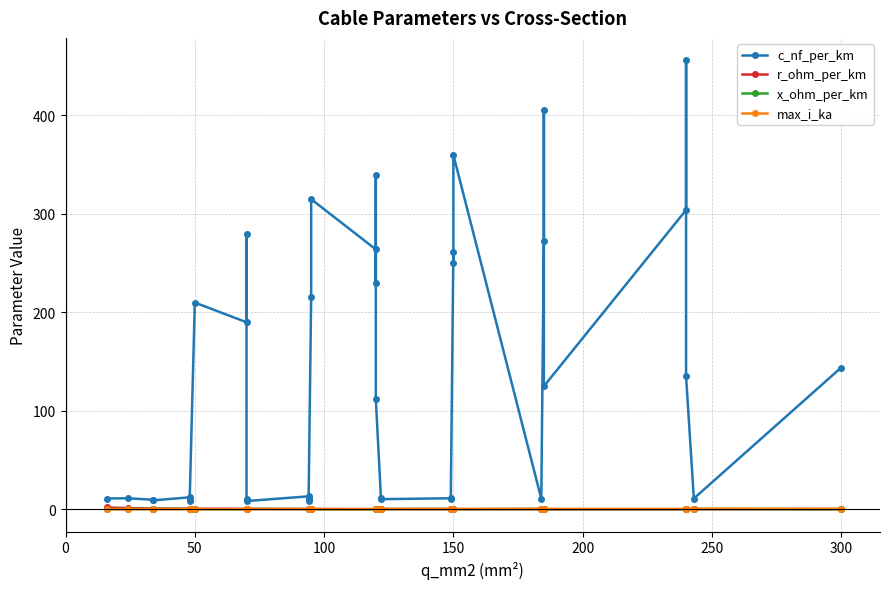

What is the lowest value of the r_ohm_per_km series?

0.1